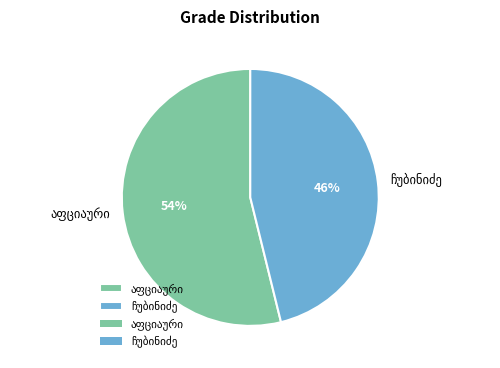

Is there any slice that represents more than half of the pie?

Yes